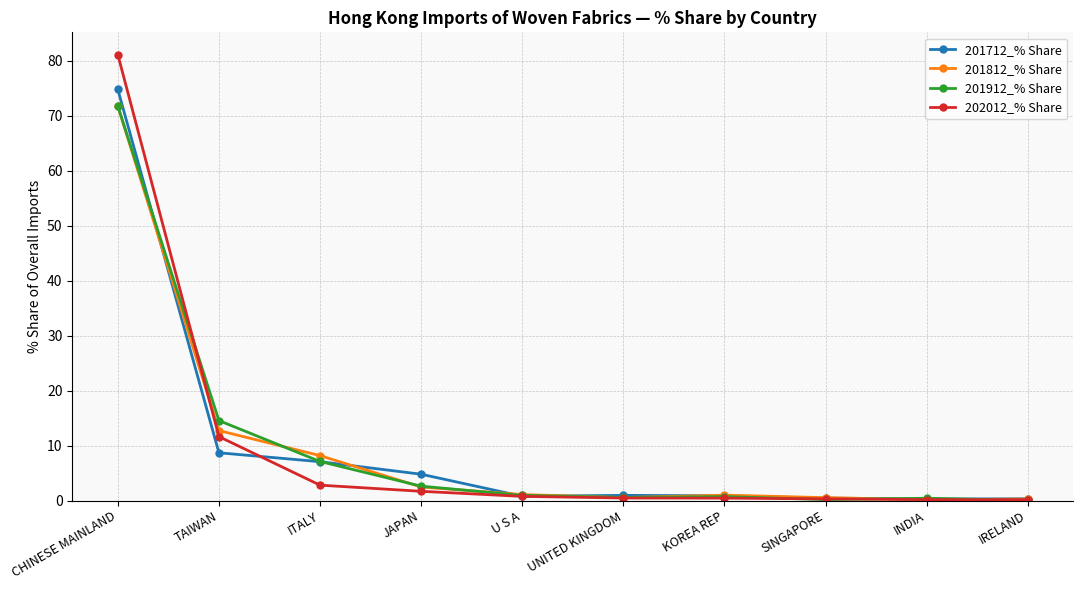

Count the number of data series in this chart.

4